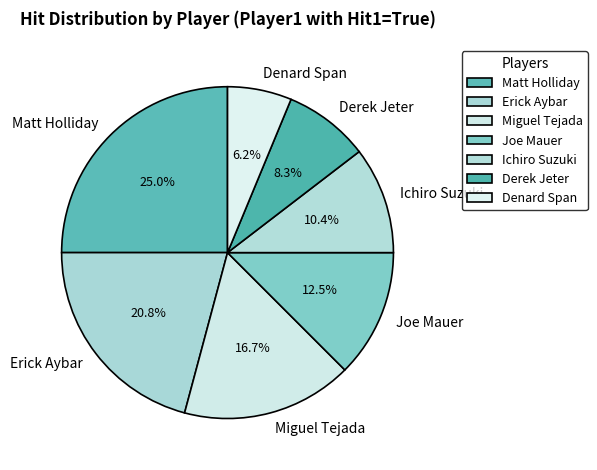

Which slice is the largest?

Matt Holliday